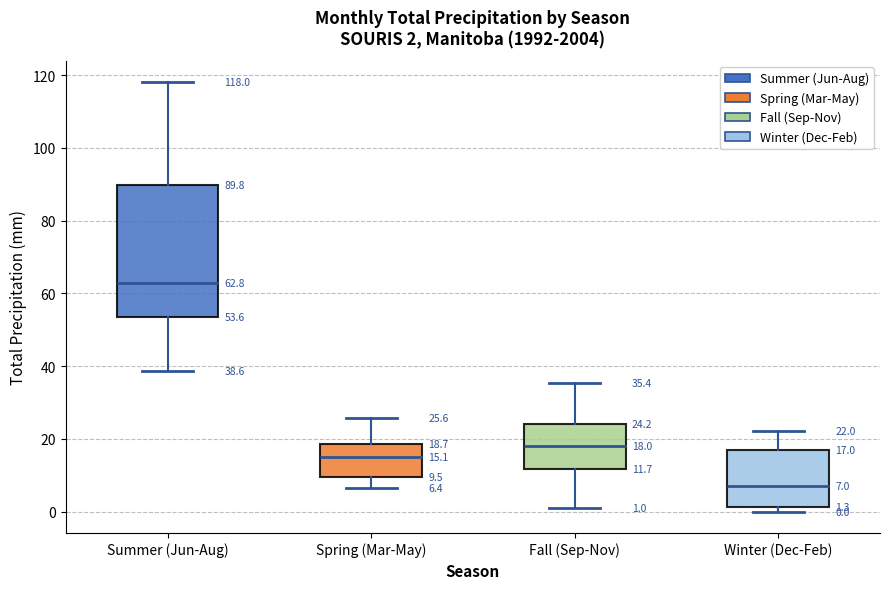

Which box has the lowest median line?

Winter (Dec-Feb)